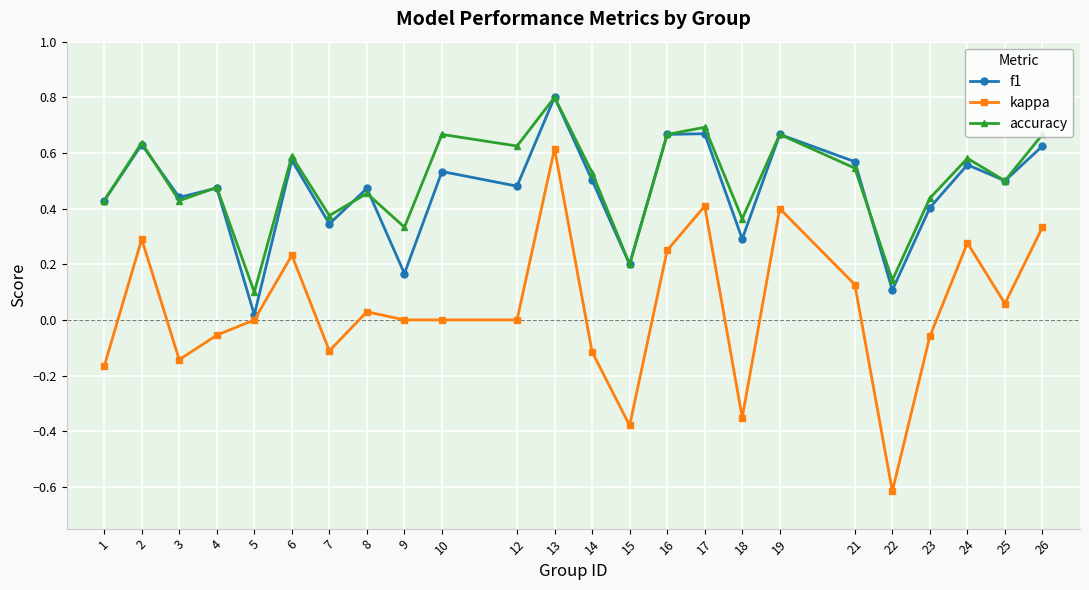

Between 3 and 16, which series saw the biggest shift?

kappa